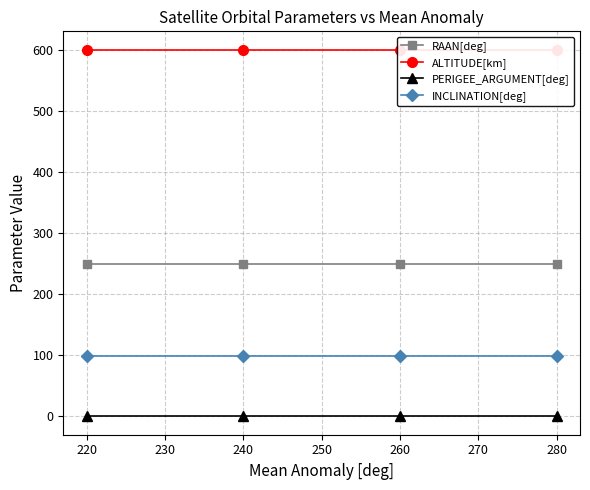

How many data points does each series have?

4